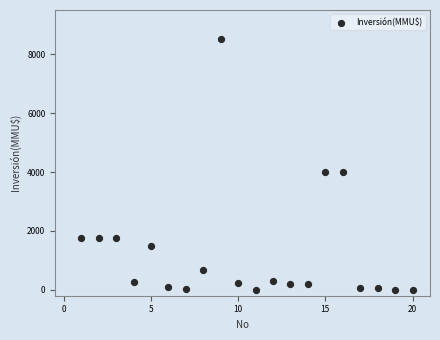

What is the range of Y values (max minus min)?

8521